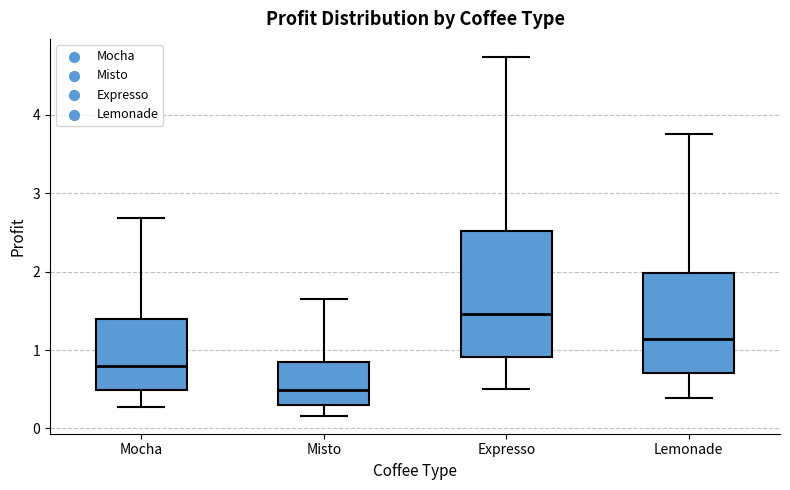

Which box is the tallest, from its lower edge to its upper edge?

Expresso